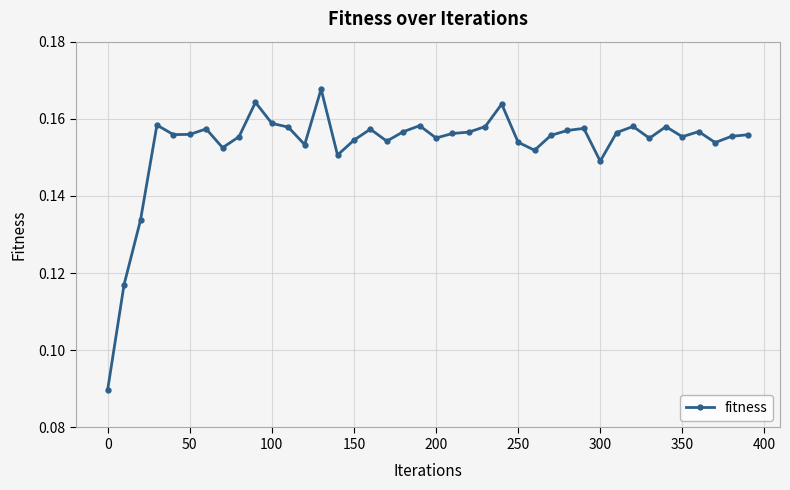

True or false: the data has more than 1 interior local peaks.

True